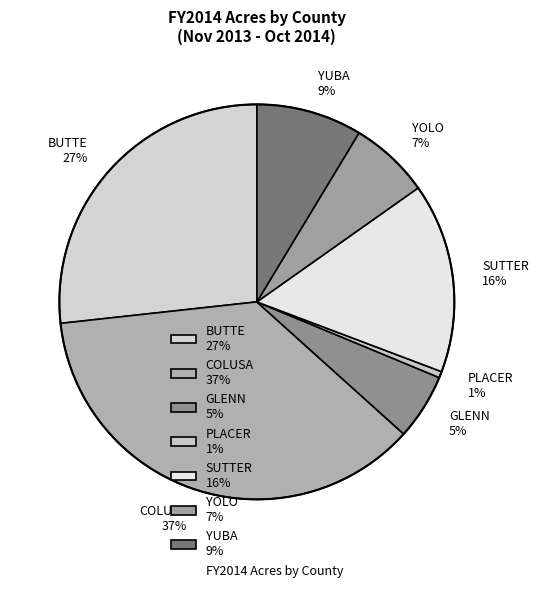

How many slices are in this pie chart?

7